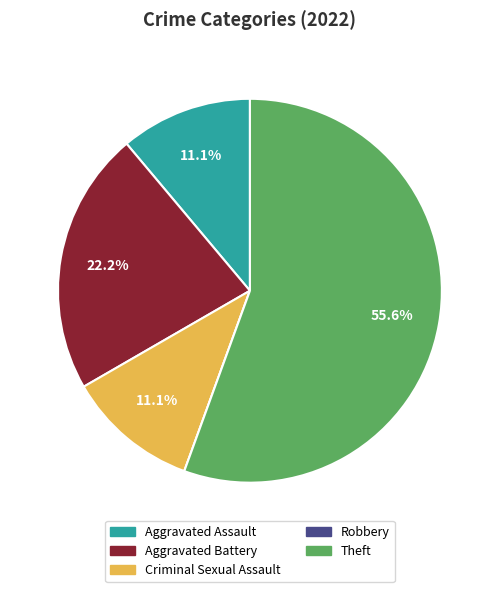

Does Theft account for over 50% of the chart?

Yes